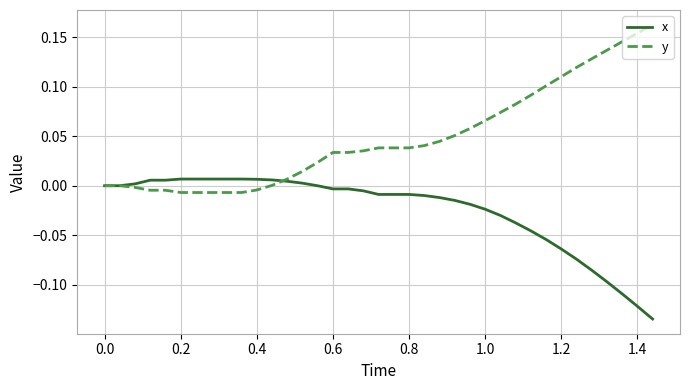

Which series has the largest total across all categories?

y